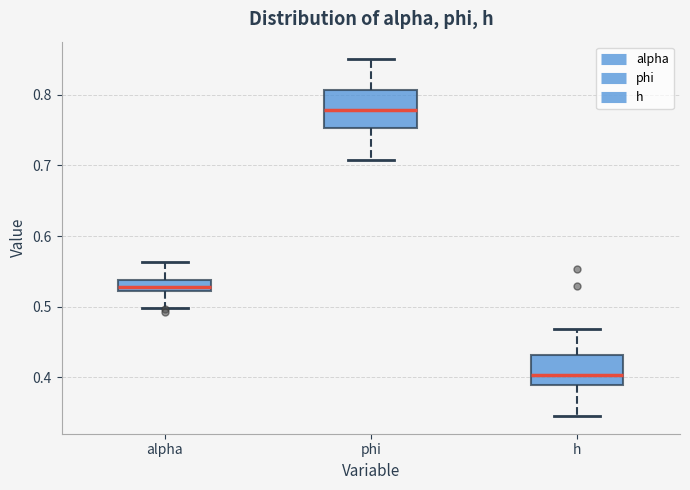

Where does the median line of the box for alpha sit on the y-axis? The values are not printed on the chart, so give them approximately, as read against the axis.

0.53